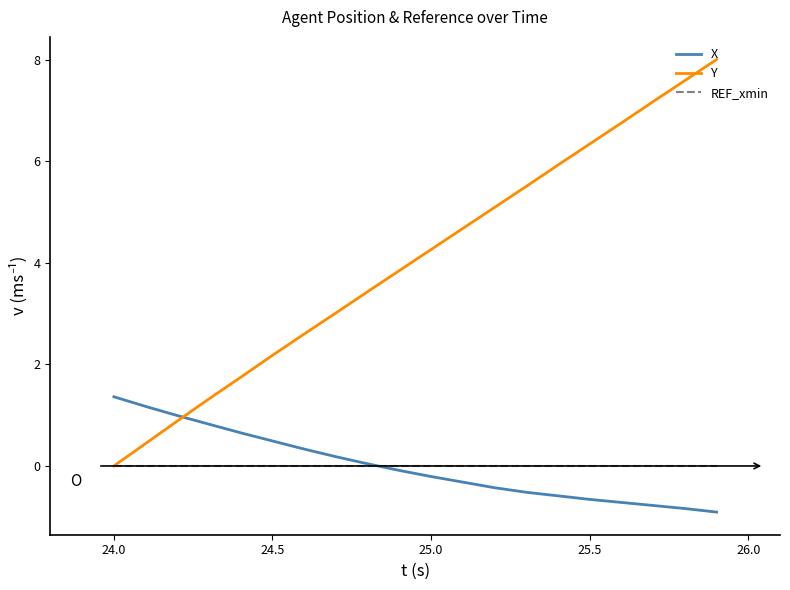

Which series has the largest total across all categories?

Y